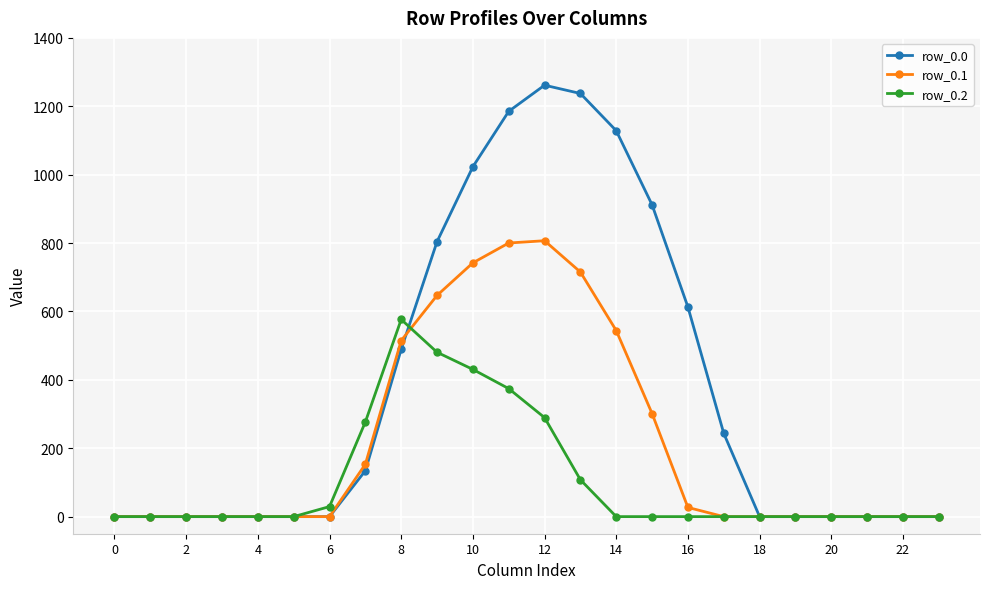

Which series has the largest range (max minus min)?

row_0.0